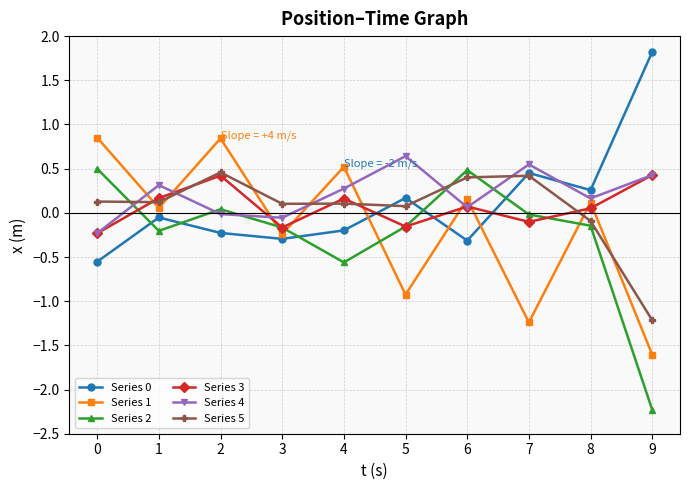

What is the difference between the maximum and second lowest values in the Series 0 series?

2.1